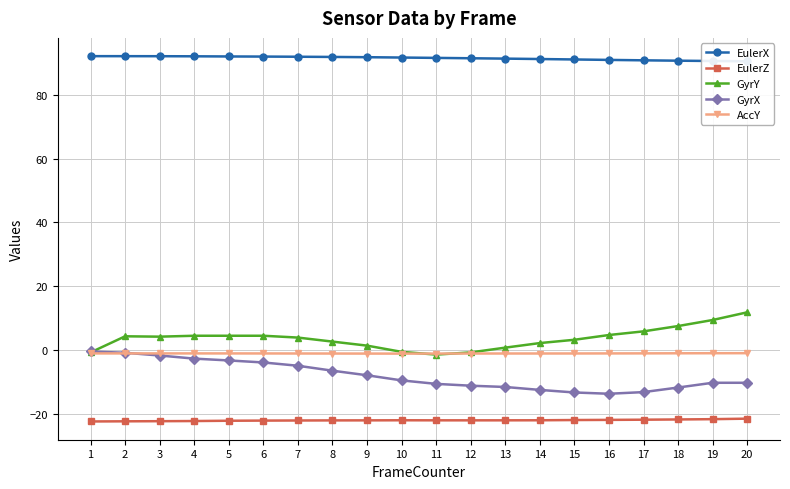

Does the chart have visible grid lines?

Yes